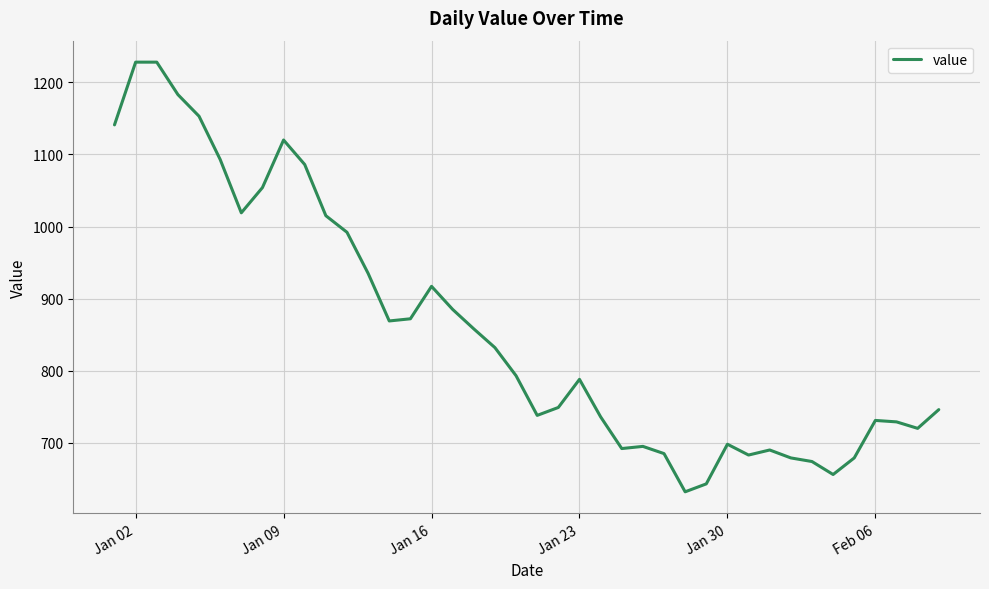

What is the minimum value shown in the chart?

632